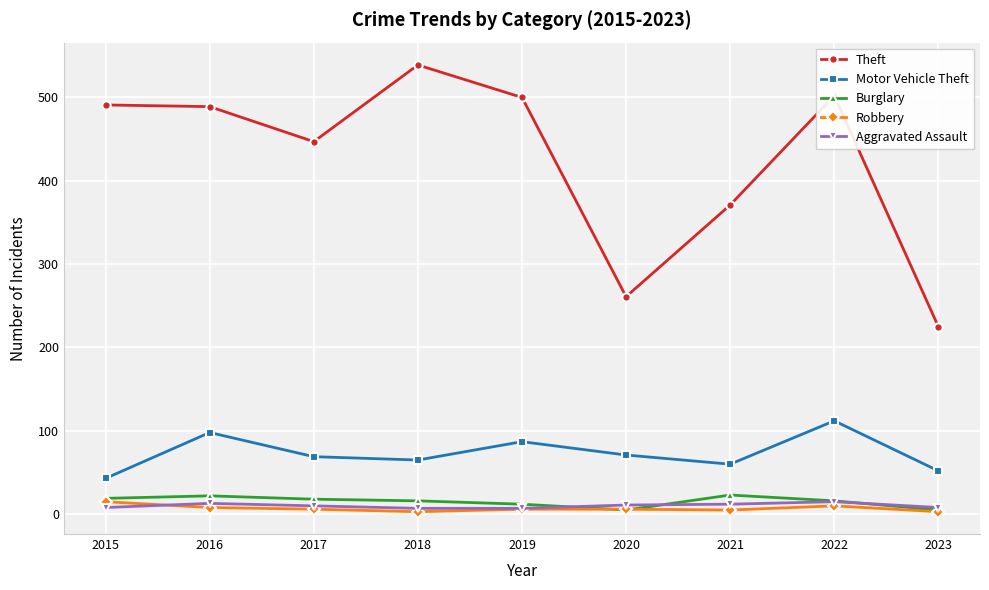

Which series has the widest spread of values?

Theft